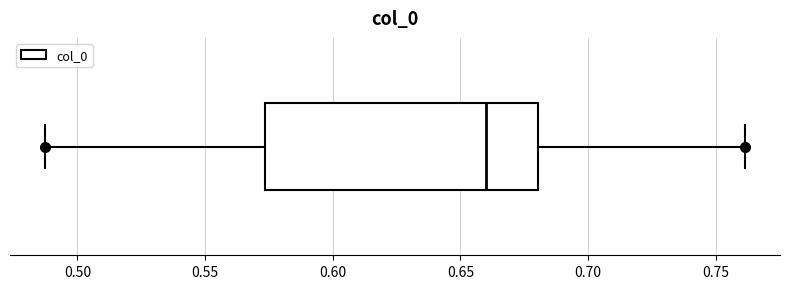

Read this box plot against the x-axis: the position of the median line, the range covered by the box, and the ends of both whiskers. The values are not printed on the chart, so give them approximately, as read against the axis.

median 0.660, box 0.575 to 0.680, whiskers 0.485 to 0.760